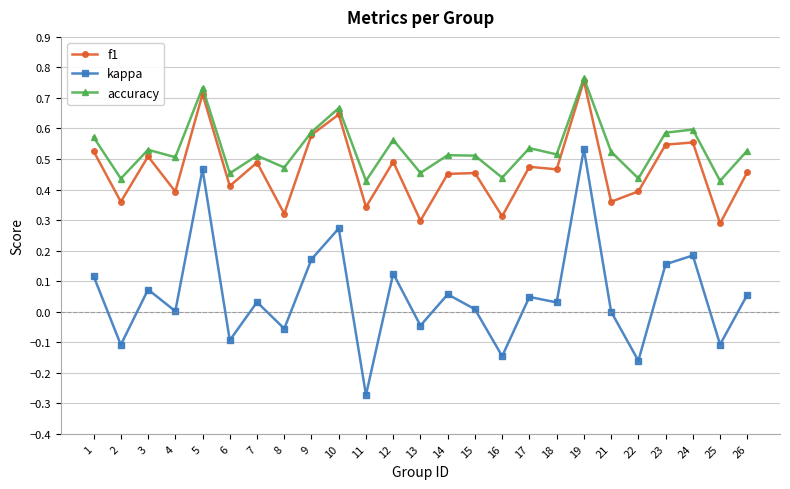

True or false: kappa and f1 cross at least once.

False